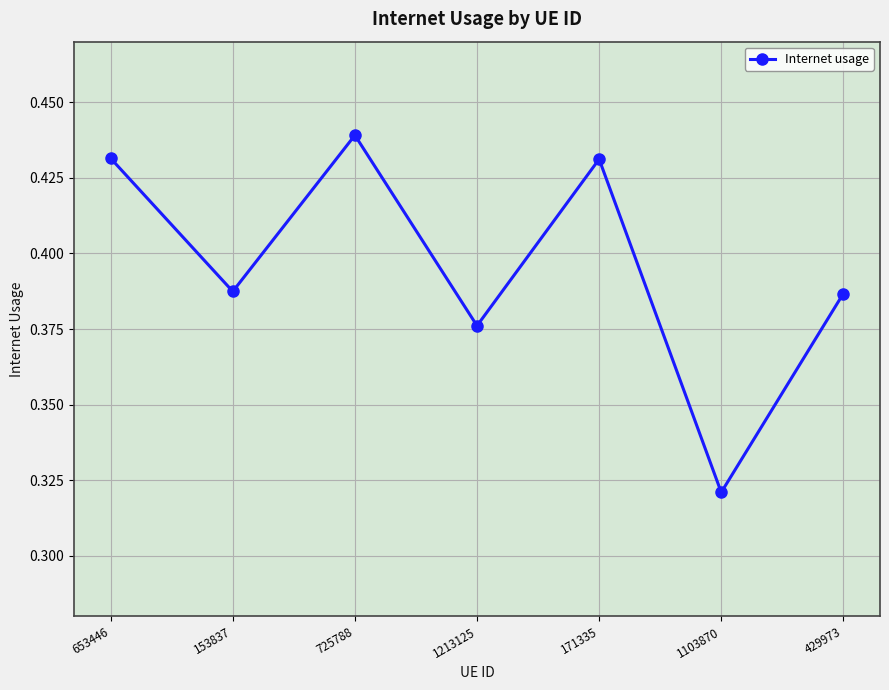

Which label corresponds to the largest value in the chart?

725788